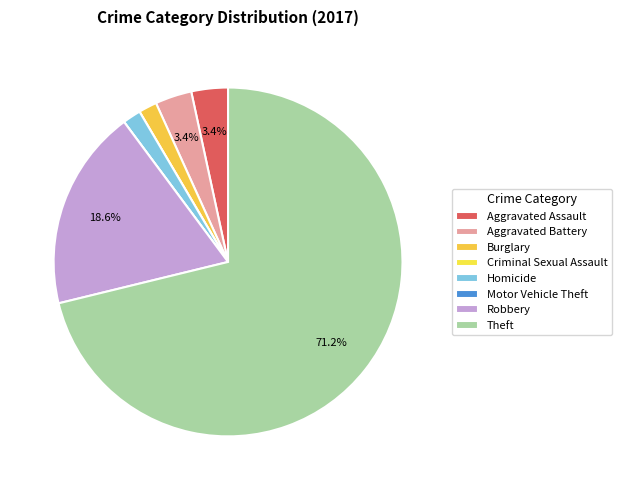

Which category has the biggest portion of the pie?

Theft